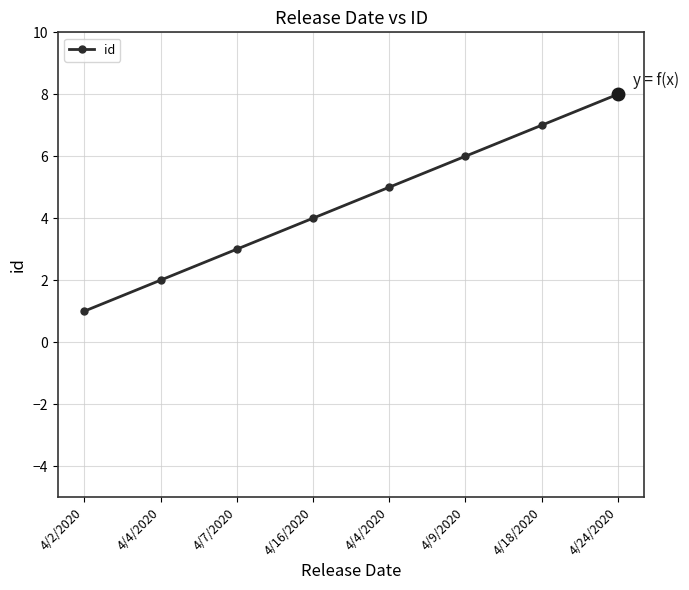

Reading left to right, extract all data points from this chart.

1	2	3	4	5	6	7	8